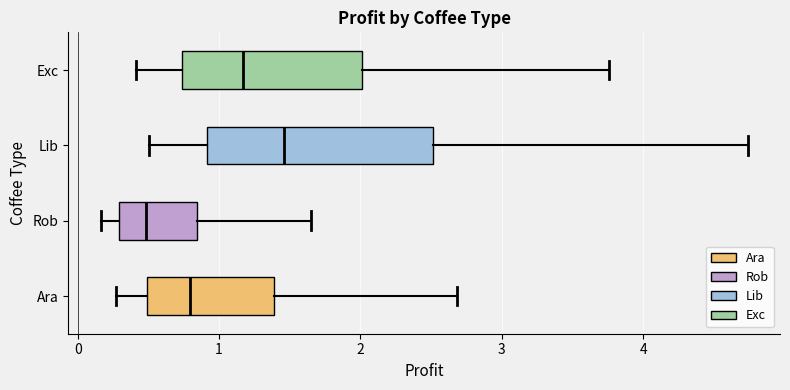

Reading bottom to top, read every box against the x-axis: the position of its median line, the range the box covers, and the ends of its whiskers. The values are not printed on the chart, so give them approximately, as read against the axis.

Ara: median 0.8, box 0.5 to 1.4, whiskers 0.3 to 2.7
Rob: median 0.5, box 0.3 to 0.8, whiskers 0.2 to 1.6
Lib: median 1.5, box 0.9 to 2.5, whiskers 0.5 to 4.7
Exc: median 1.2, box 0.7 to 2.0, whiskers 0.4 to 3.8